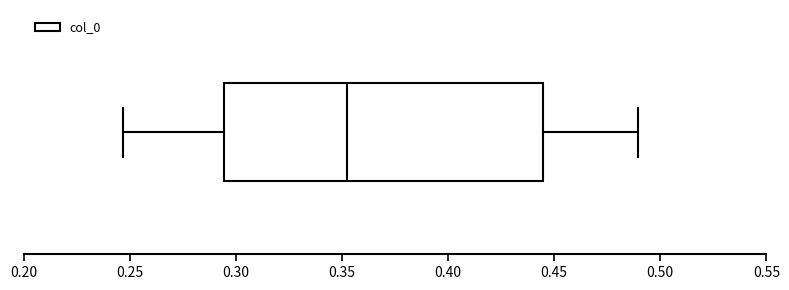

Read this box plot against the x-axis: the position of the median line, the range covered by the box, and the ends of both whiskers. The values are not printed on the chart, so give them approximately, as read against the axis.

median 0.350, box 0.295 to 0.445, whiskers 0.245 to 0.490